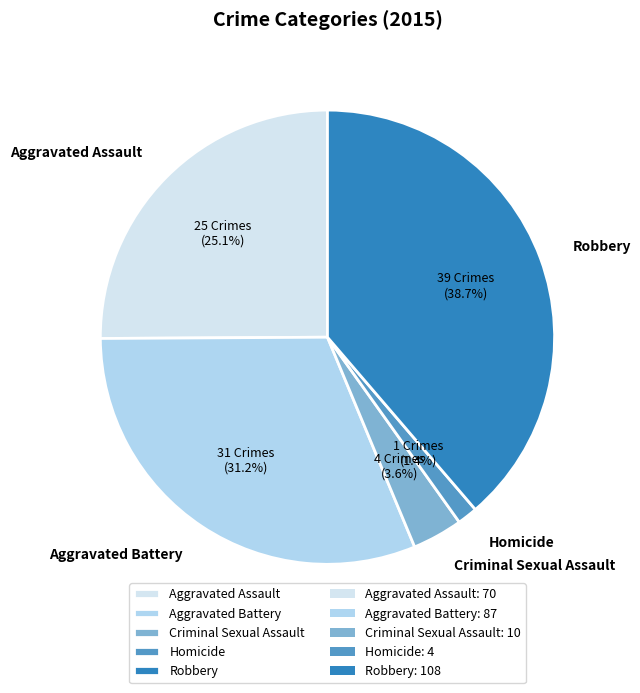

To the nearest percent, what is the difference between the largest and smallest slice percentages?

37%